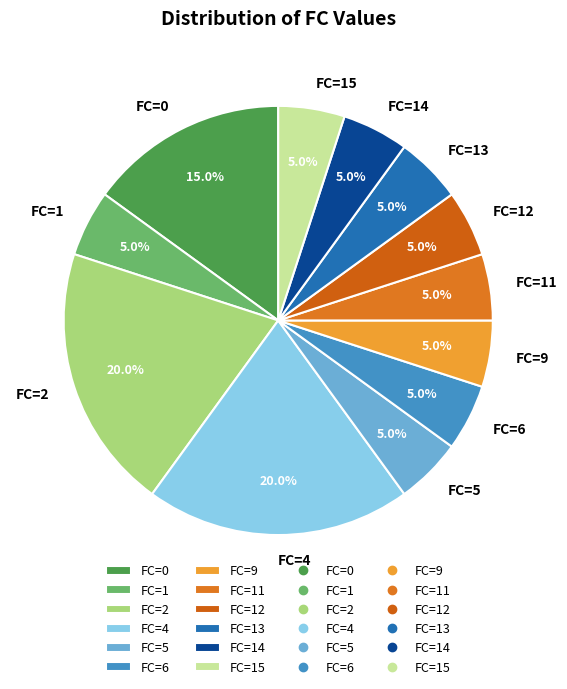

Is there any slice that represents more than half of the pie?

No